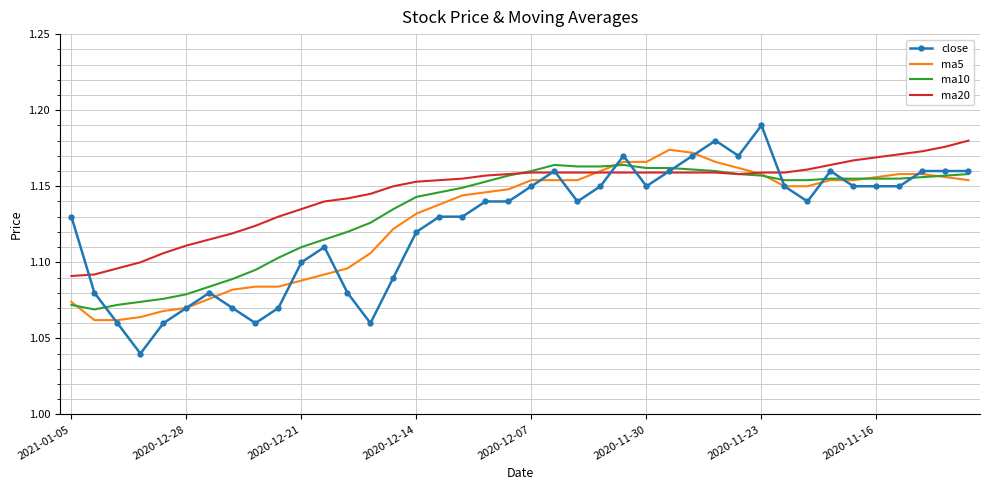

Which series has the largest total across all categories?

ma20